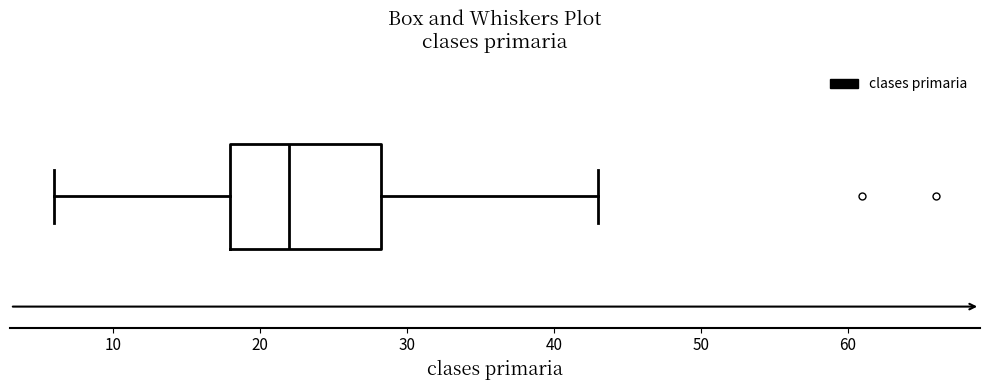

Where does the right whisker of the box end on the x-axis? The values are not printed on the chart, so give them approximately, as read against the axis.

43